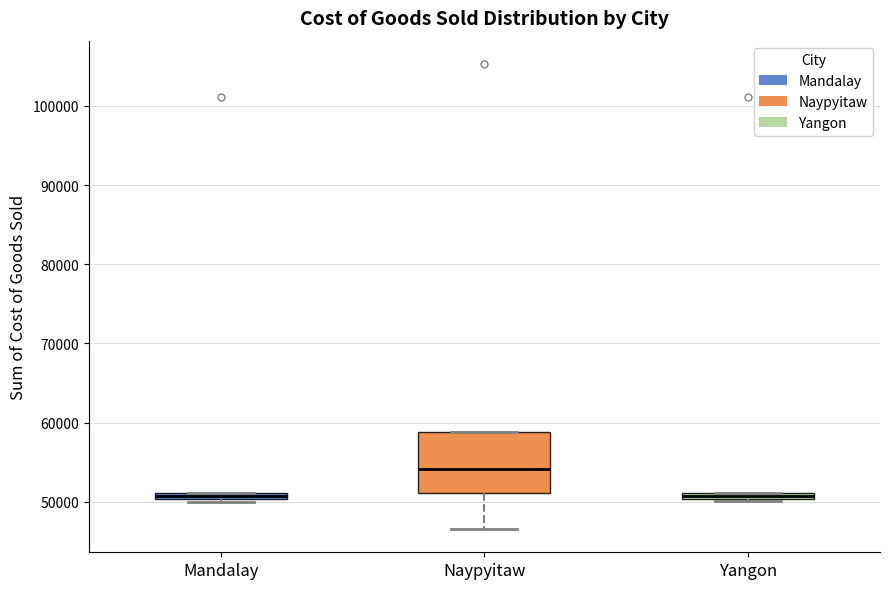

Where is the upper edge of the box for Yangon on the y-axis? The values are not printed on the chart, so give them approximately, as read against the axis.

51000